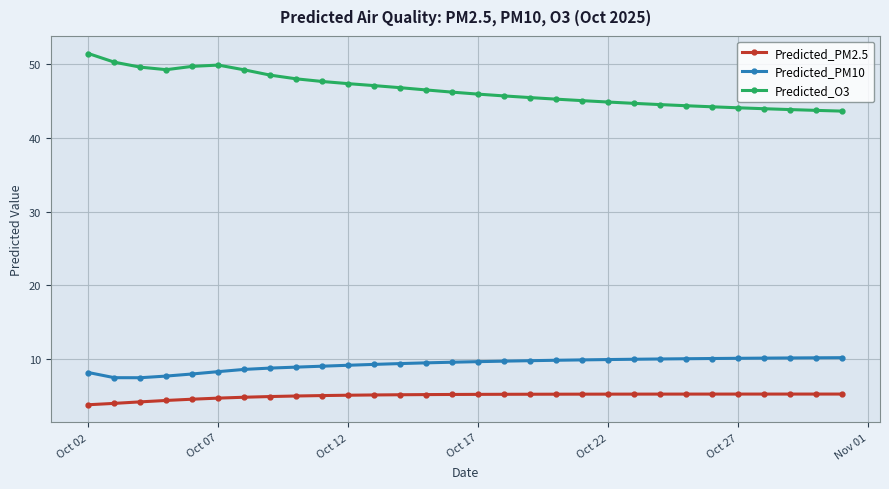

Which series has the widest spread of values?

Predicted_O3